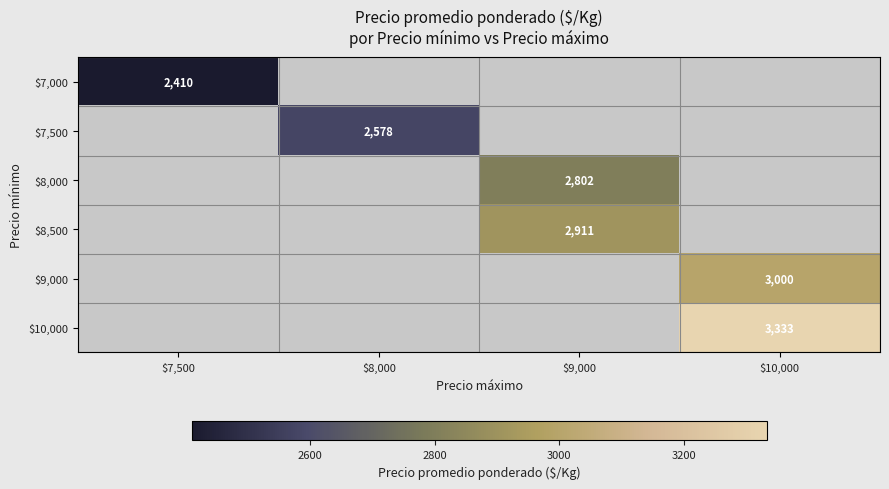

Which category has the highest value across all series?

$10,000